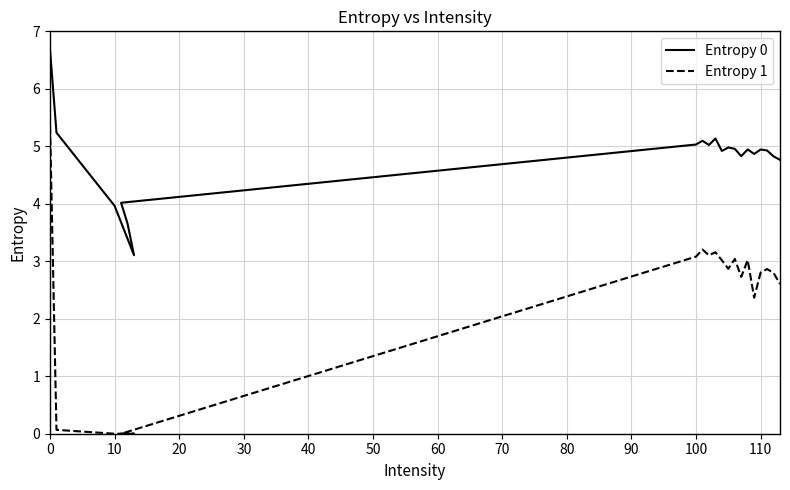

What is the sum of all Entropy 0 values?

95.9